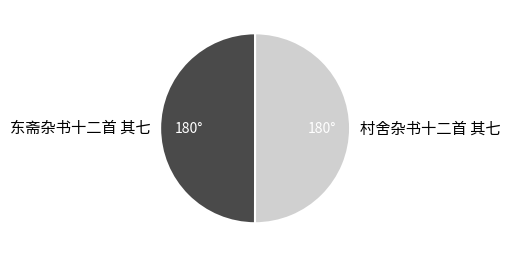

Combined, do 村舍杂书十二首 其七 and 东斋杂书十二首 其七 account for over 50%?

Yes